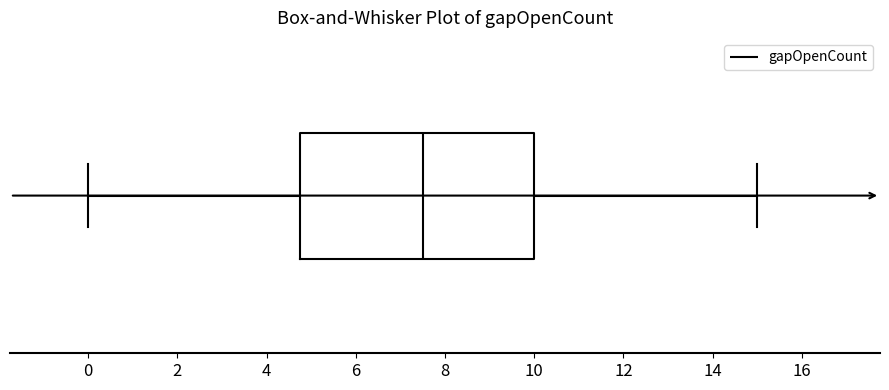

Read this box plot against the x-axis: the position of the median line, the range covered by the box, and the ends of both whiskers. The values are not printed on the chart, so give them approximately, as read against the axis.

median 7.6, box 4.8 to 10.0, whiskers 0.0 to 15.0